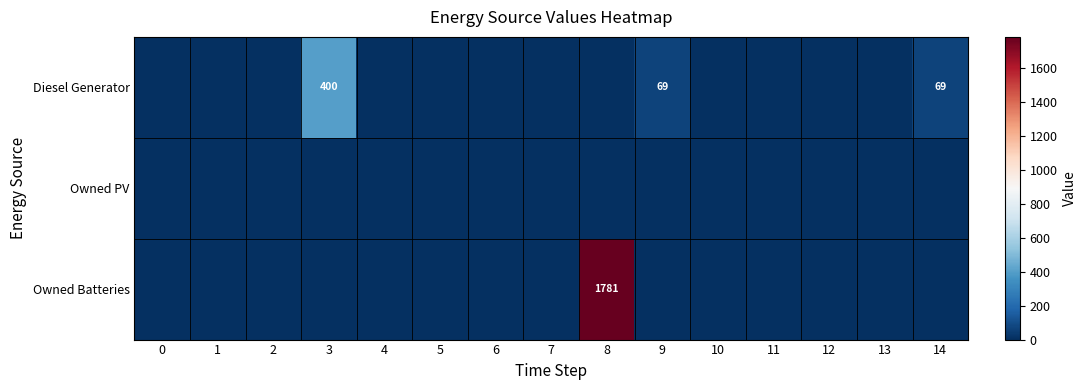

Is it true that Diesel Generator equals 27 at 9?

False